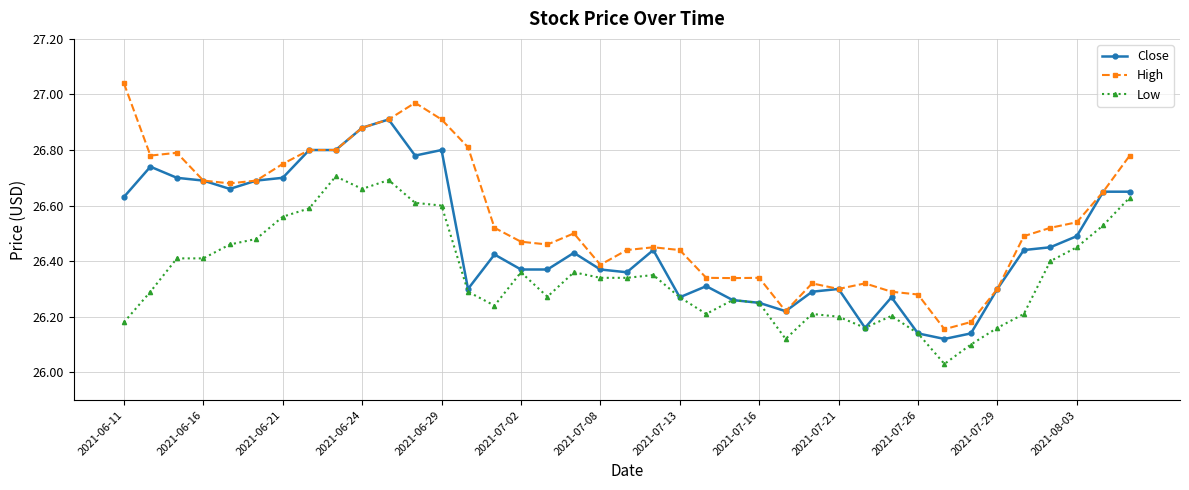

Which series has the largest range (max minus min)?

High